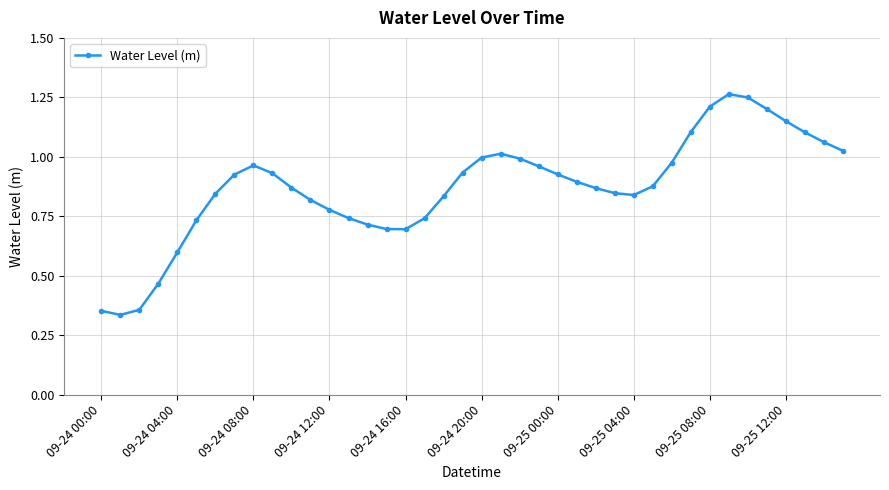

What is the sum of all values?

34.9